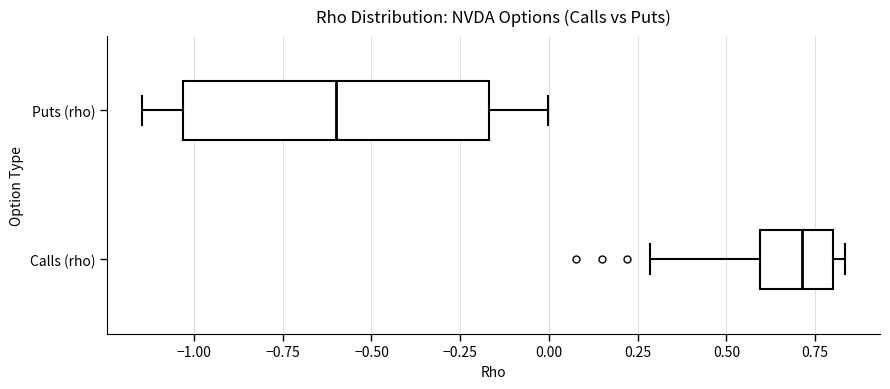

Where does the median line of the box for Calls (rho) sit on the x-axis? The values are not printed on the chart, so give them approximately, as read against the axis.

0.70